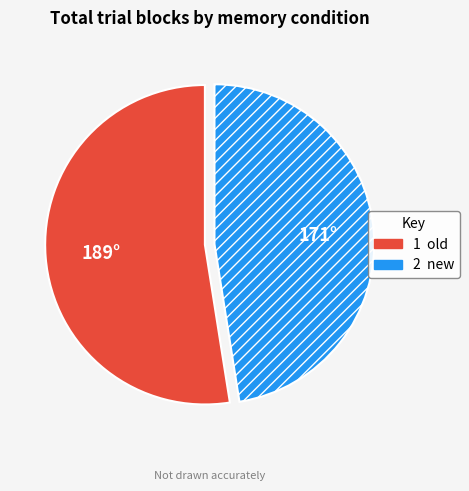

Is there any slice that represents more than half of the pie?

Yes